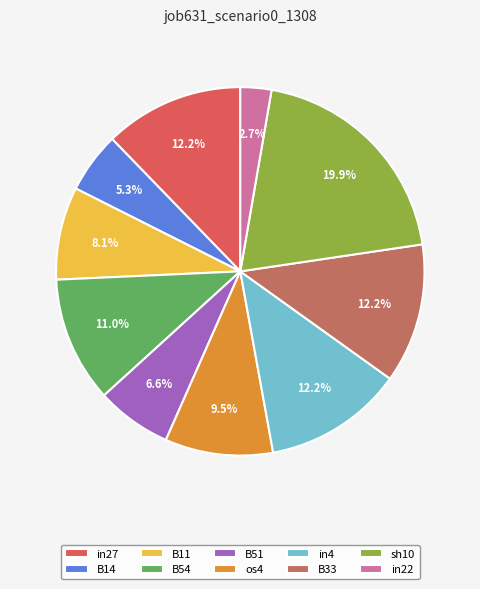

Rank the categories by value from lowest to highest.

in22, B14, B51, B11, os4, B54, in27, in4, B33, sh10